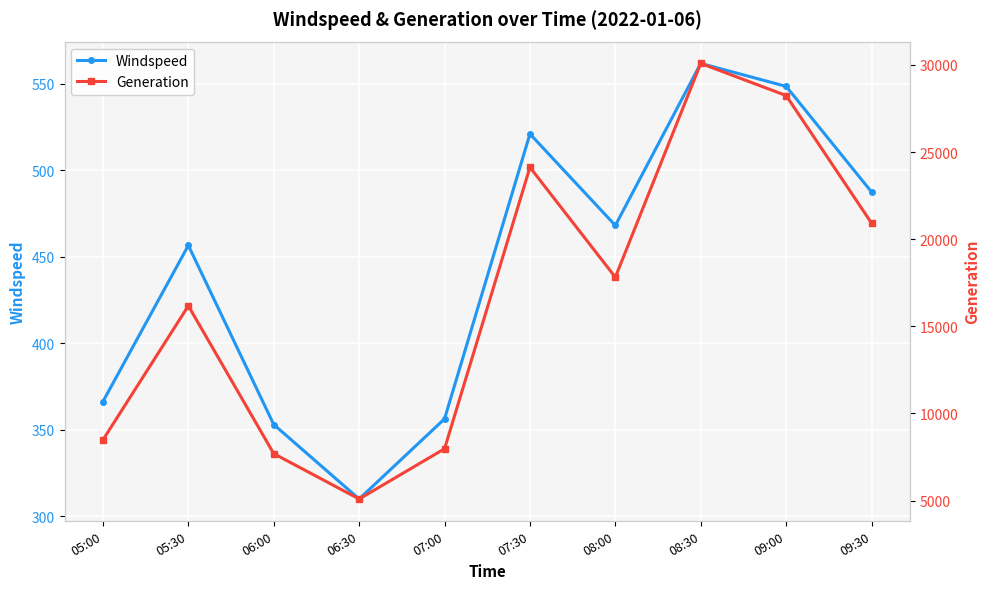

What is the label of the 10th point from the right?

05:00